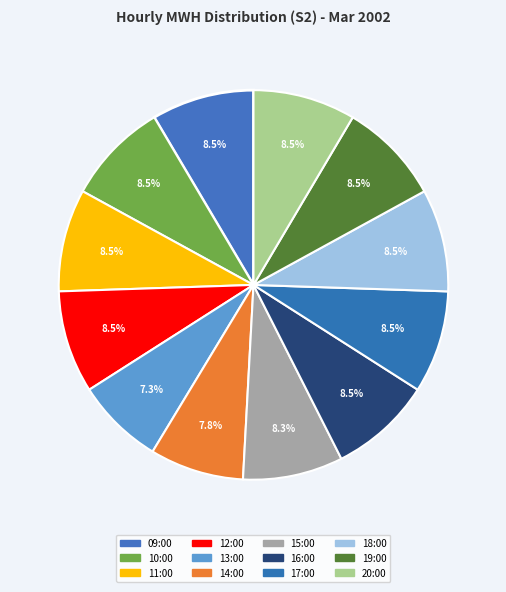

Is there a majority slice in this chart?

No